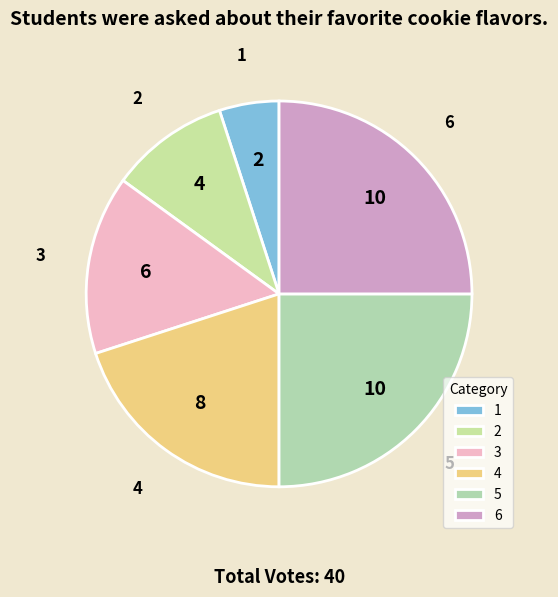

Do 2 and 6 together represent more than half of the pie?

No